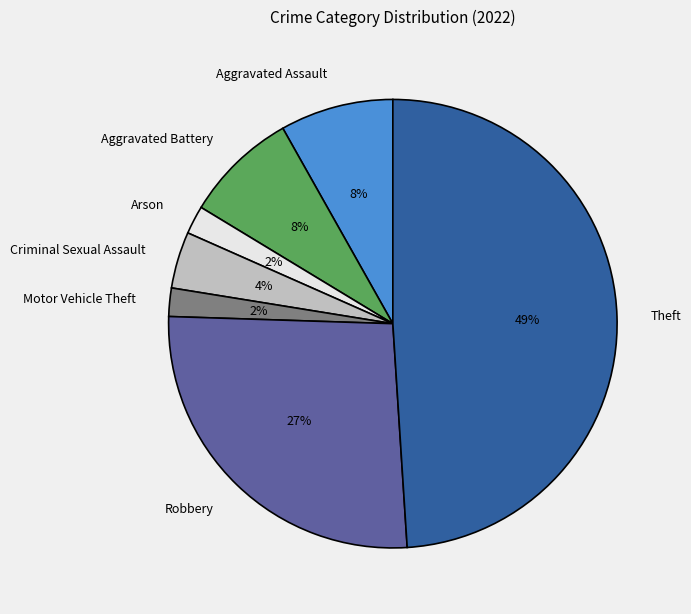

Which slice is the largest?

Theft